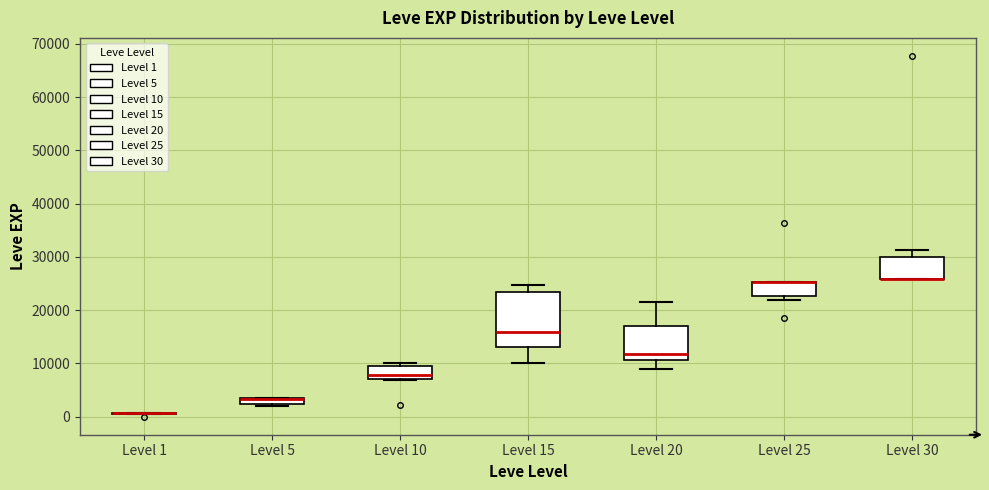

Which box is the tallest, from its lower edge to its upper edge?

Level 15